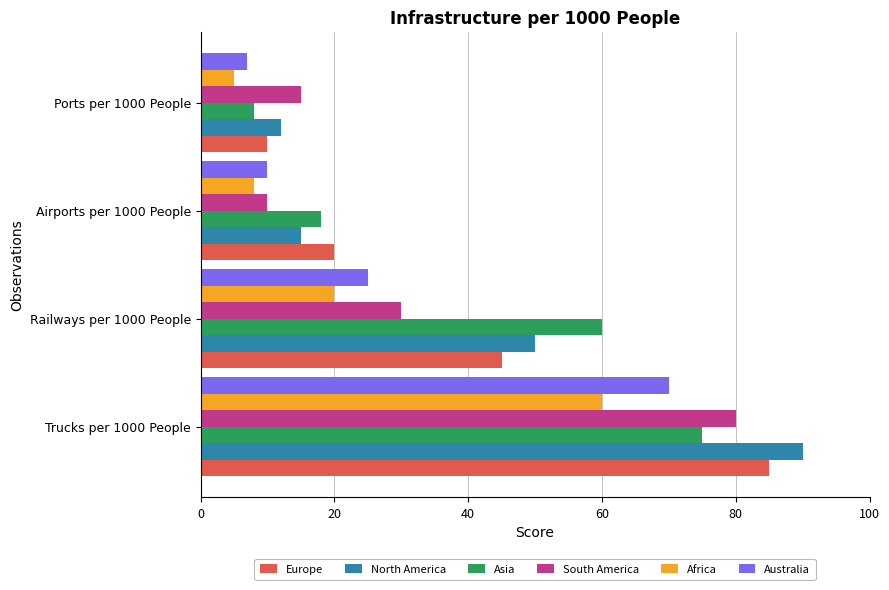

What is the difference between the second highest and second lowest values in the Asia series?

42